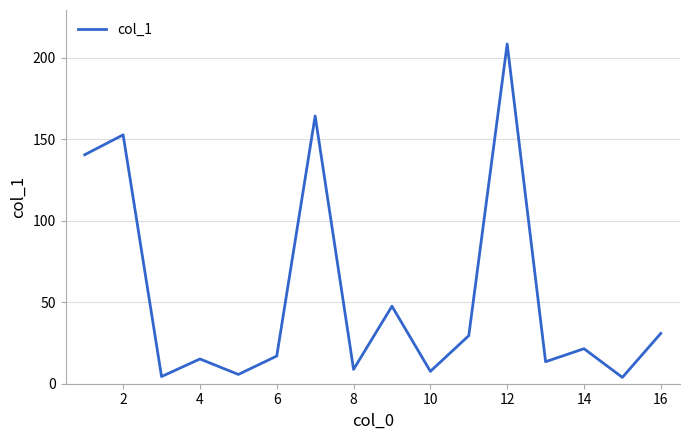

How many interior local valleys (lower than both neighbors) does the data have?

6